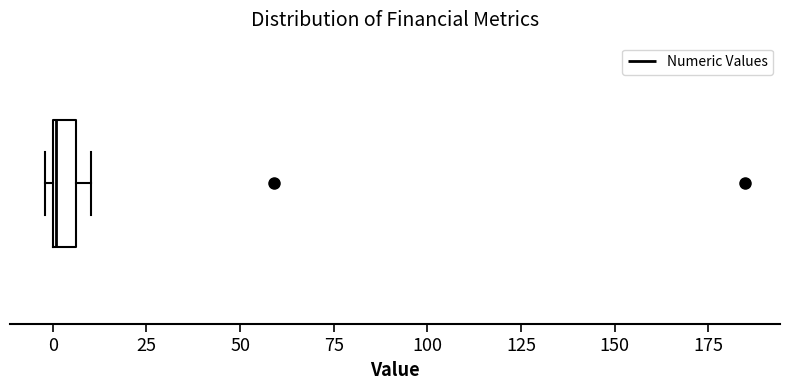

Where is the left edge of the box on the x-axis? The values are not printed on the chart, so give them approximately, as read against the axis.

0